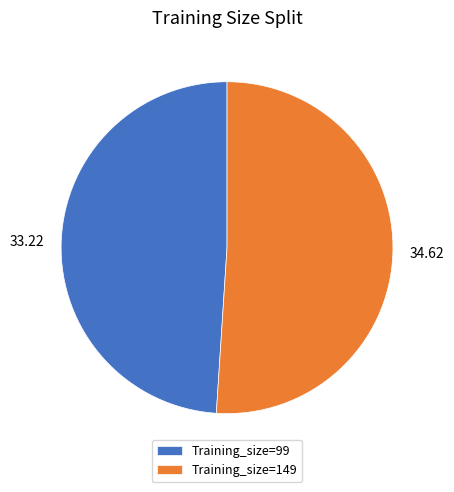

Is there a majority slice in this chart?

Yes